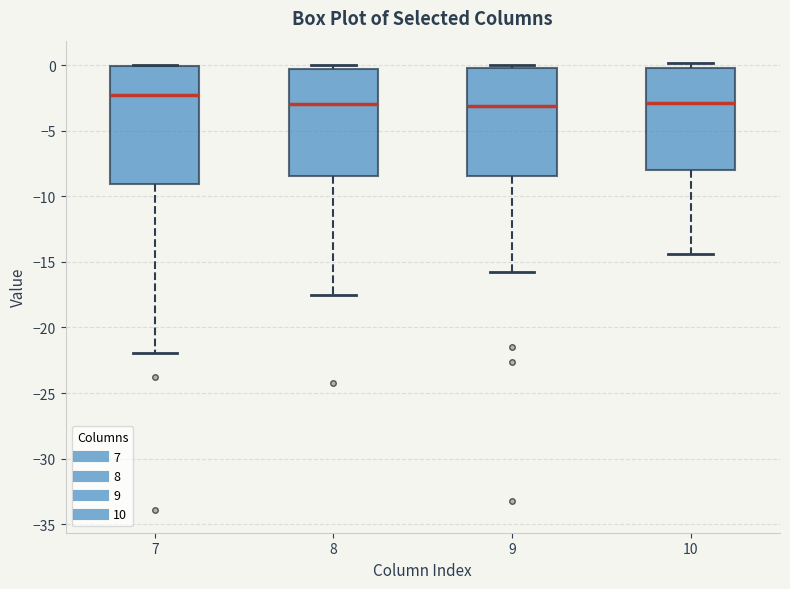

Where is the upper edge of the box at x = 9 on the y-axis? The values are not printed on the chart, so give them approximately, as read against the axis.

0.0